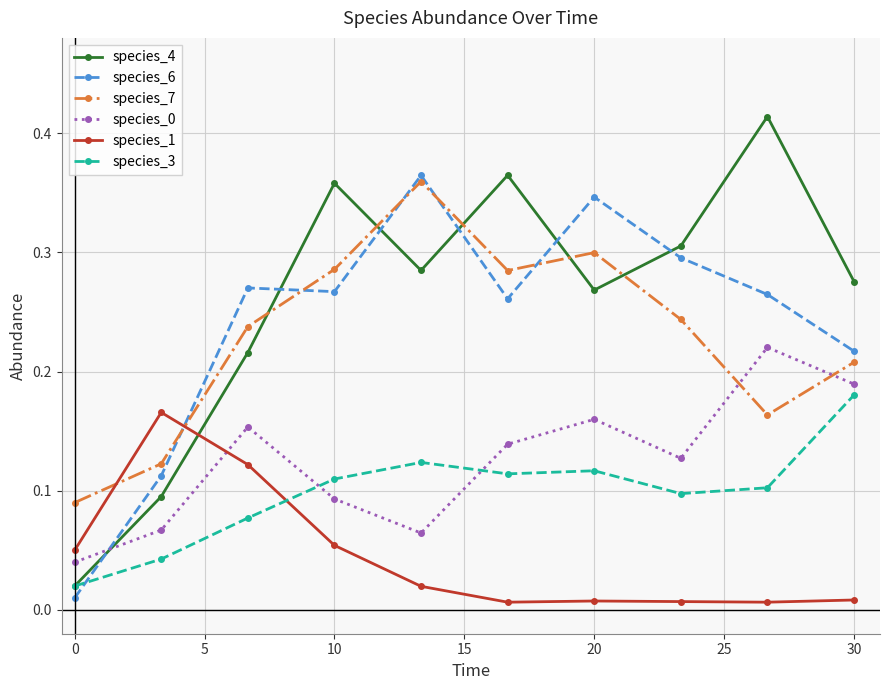

Which series has the largest range (max minus min)?

species_4